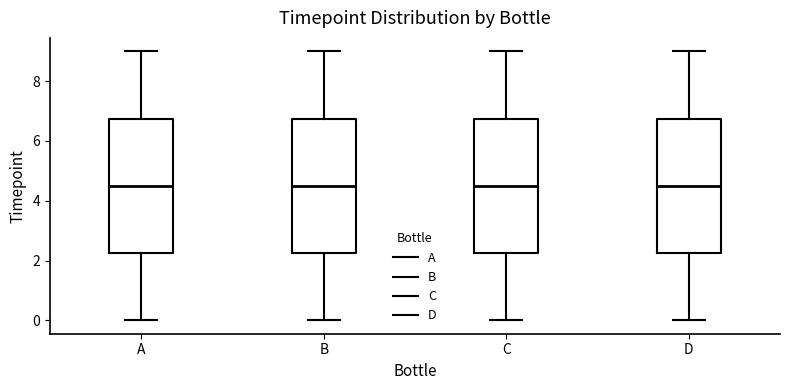

Reading left to right, transcribe this box plot: for each box, give where its median line is, the range the box spans, and where its two whiskers end, as read against the y-axis. The values are not printed on the chart, so give them approximately, as read against the axis.

A: median 4.6, box 2.2 to 6.8, whiskers 0.0 to 9.0
B: median 4.6, box 2.2 to 6.8, whiskers 0.0 to 9.0
C: median 4.6, box 2.2 to 6.8, whiskers 0.0 to 9.0
D: median 4.6, box 2.2 to 6.8, whiskers 0.0 to 9.0